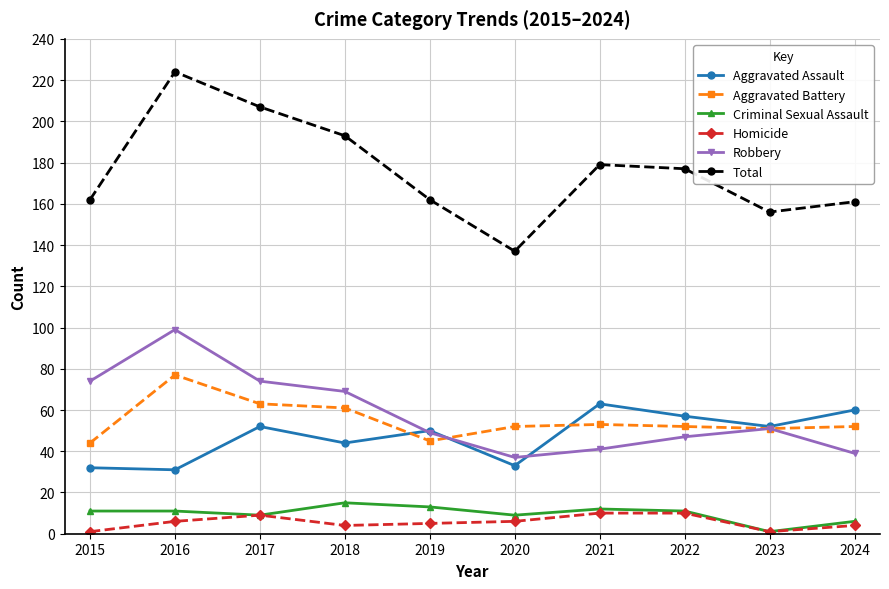

Read the Homicide value at 2016.

6